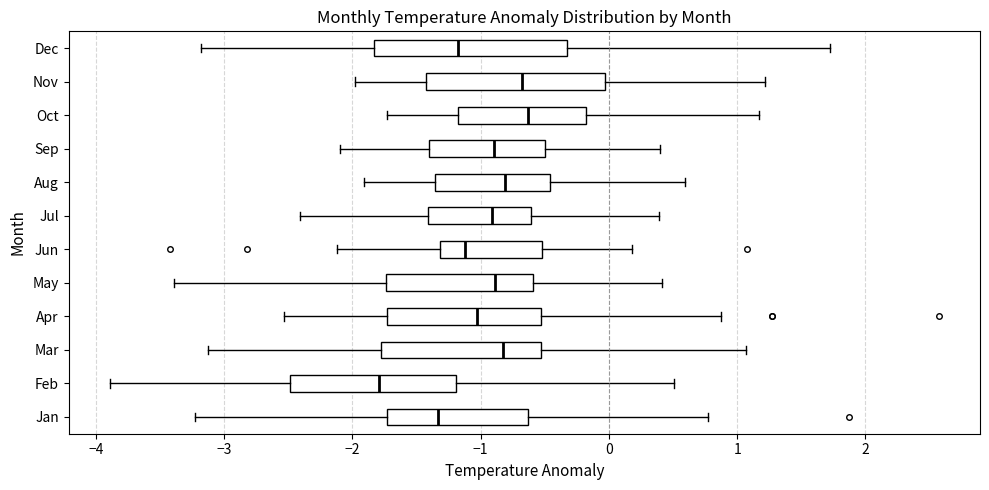

Reading bottom to top, read every box against the x-axis: the position of its median line, the range the box covers, and the ends of its whiskers. The values are not printed on the chart, so give them approximately, as read against the axis.

Jan: median -1.3, box -1.7 to -0.6, whiskers -3.2 to 0.8
Feb: median -1.8, box -2.5 to -1.2, whiskers -3.9 to 0.5
Mar: median -0.8, box -1.8 to -0.5, whiskers -3.1 to 1.1
Apr: median -1.0, box -1.7 to -0.5, whiskers -2.5 to 0.9
May: median -0.9, box -1.7 to -0.6, whiskers -3.4 to 0.4
Jun: median -1.1, box -1.3 to -0.5, whiskers -2.1 to 0.2
Jul: median -0.9, box -1.4 to -0.6, whiskers -2.4 to 0.4
Aug: median -0.8, box -1.4 to -0.5, whiskers -1.9 to 0.6
Sep: median -0.9, box -1.4 to -0.5, whiskers -2.1 to 0.4
Oct: median -0.6, box -1.2 to -0.2, whiskers -1.7 to 1.2
Nov: median -0.7, box -1.4 to 0.0, whiskers -2.0 to 1.2
Dec: median -1.2, box -1.8 to -0.3, whiskers -3.2 to 1.7